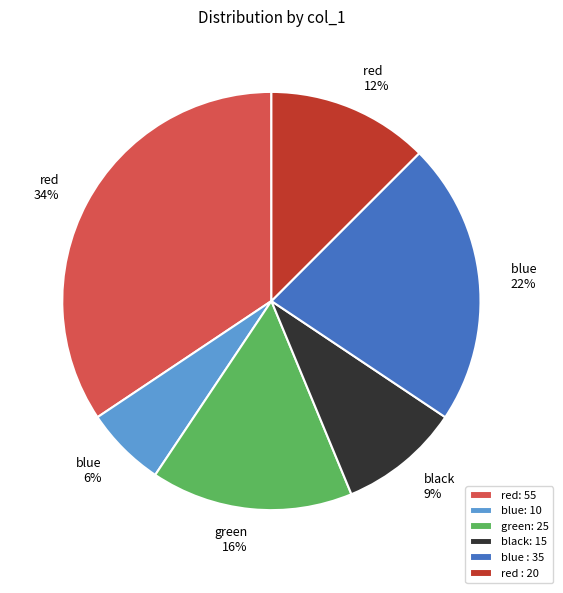

Is there a majority slice in this chart?

No